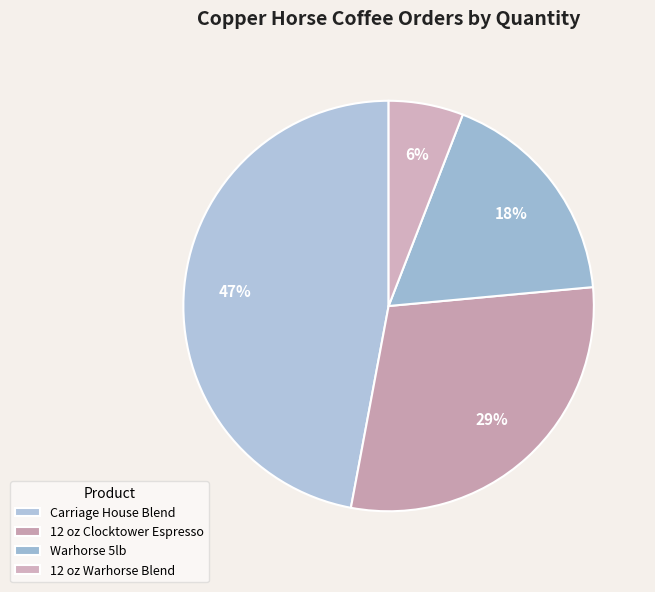

What is the smallest slice in the pie chart?

12 oz Warhorse Blend